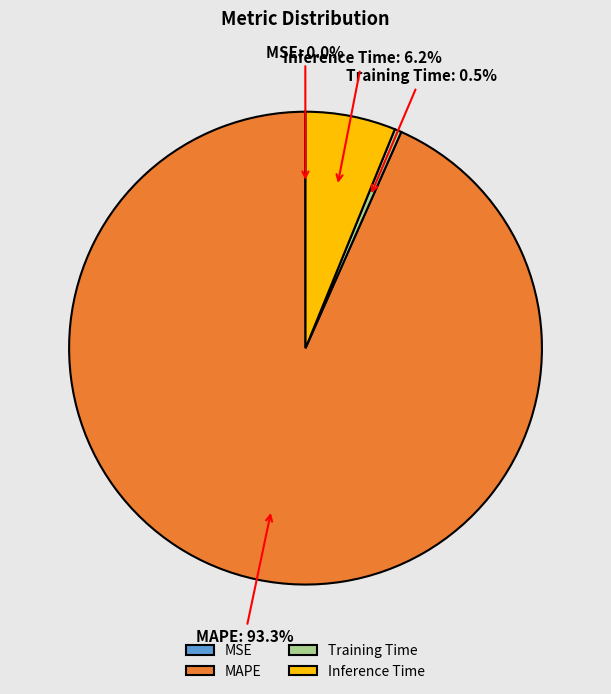

Is MAPE the majority of the pie?

Yes